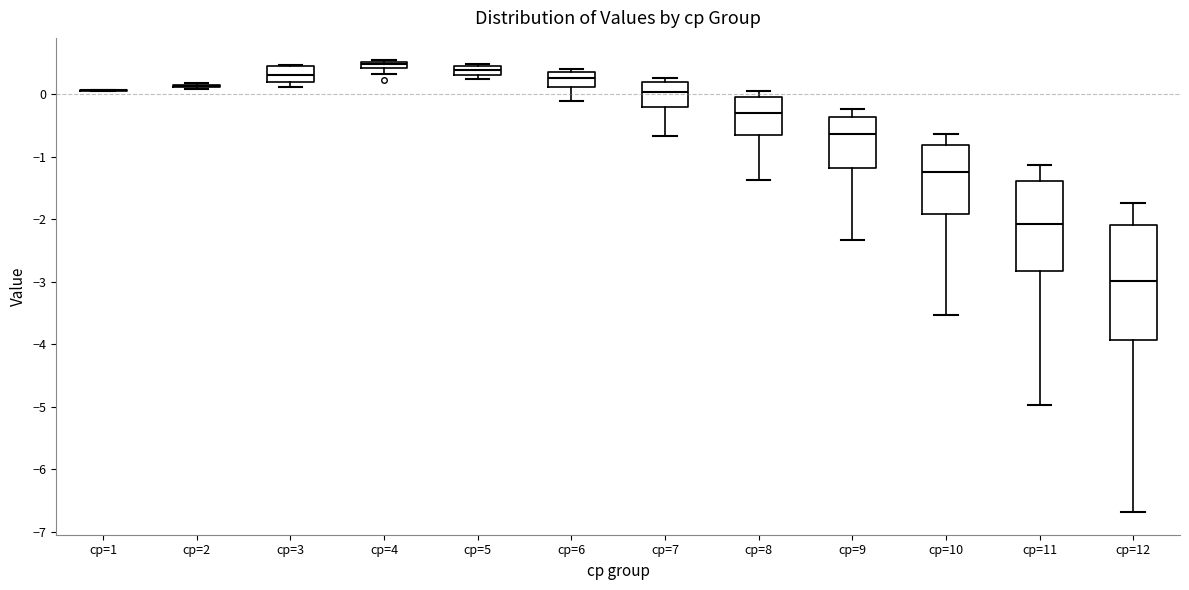

Which box is the tallest, from its lower edge to its upper edge?

cp=12